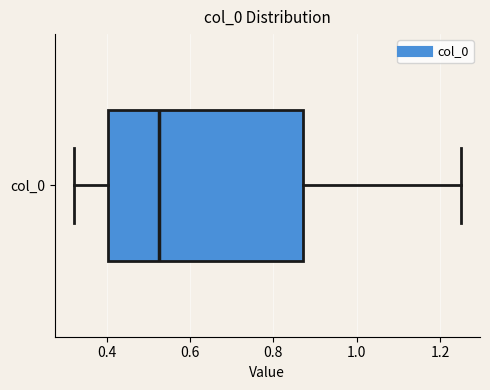

Read this box plot against the x-axis: the position of the median line, the range covered by the box, and the ends of both whiskers. The values are not printed on the chart, so give them approximately, as read against the axis.

median 0.52, box 0.40 to 0.88, whiskers 0.32 to 1.24